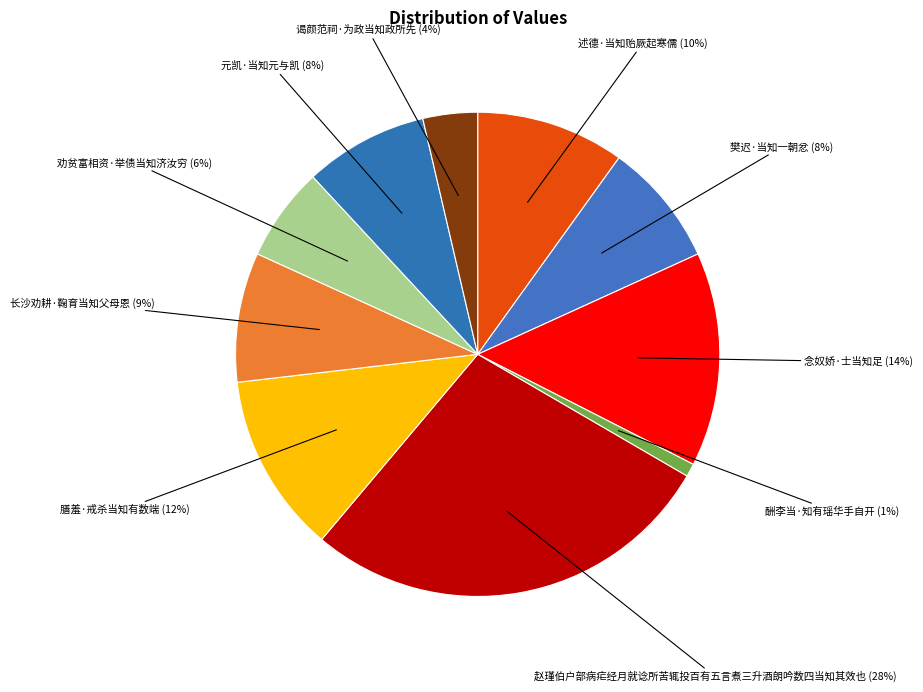

Which slice is the largest?

赵瑾伯户部病疟经月就谂所苦辄投百有五言煮三升酒朗吟数四当知其效也